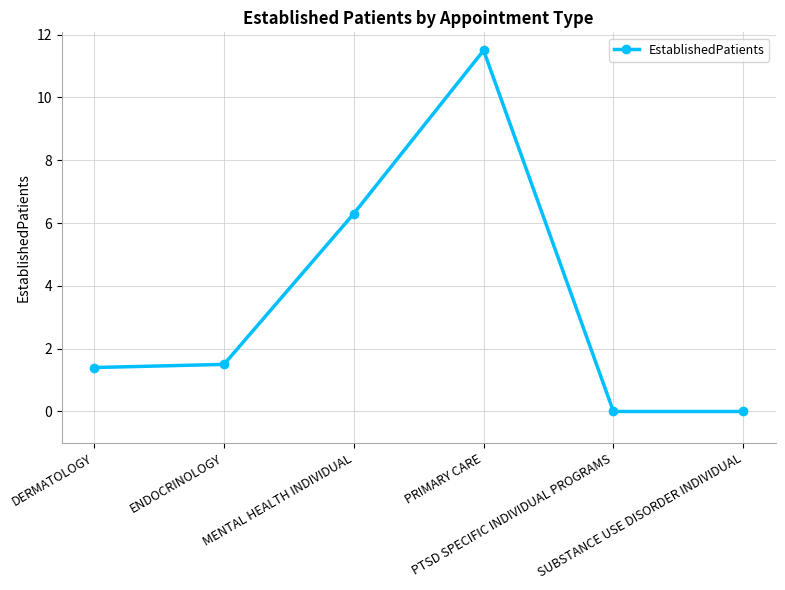

Where is the first local maximum?

PRIMARY CARE